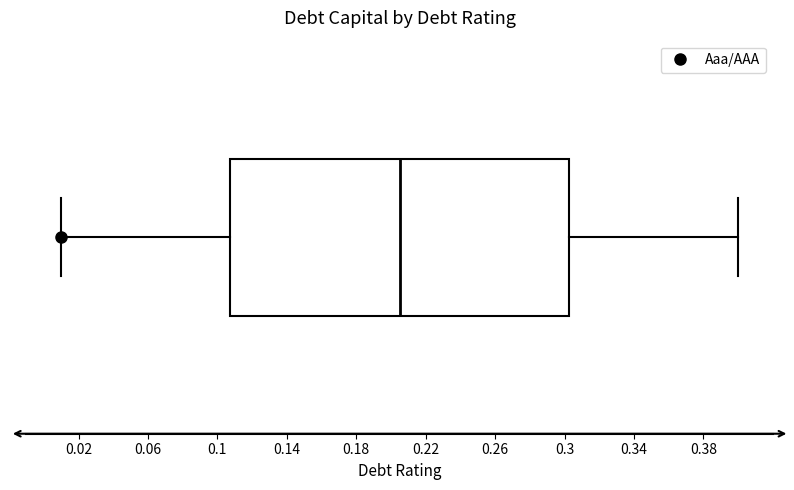

Where is the left edge of the box on the x-axis? The values are not printed on the chart, so give them approximately, as read against the axis.

0.110